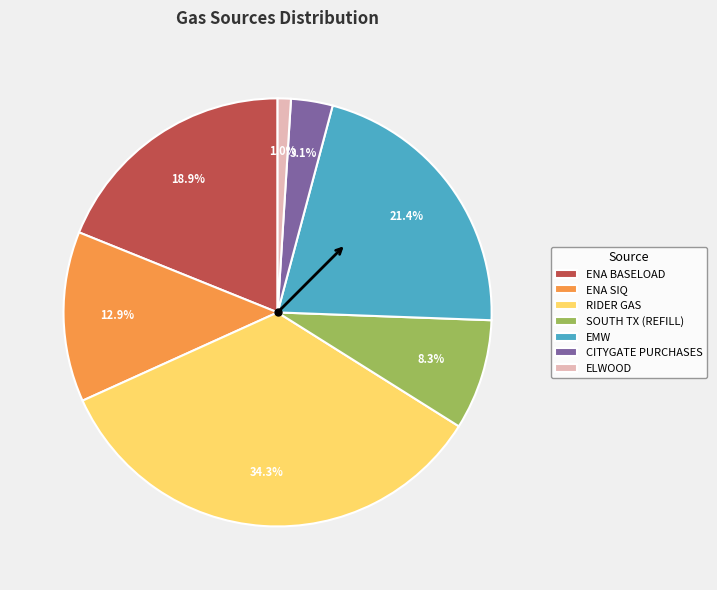

What is the total percentage of CITYGATE PURCHASES and ELWOOD?

4.1%